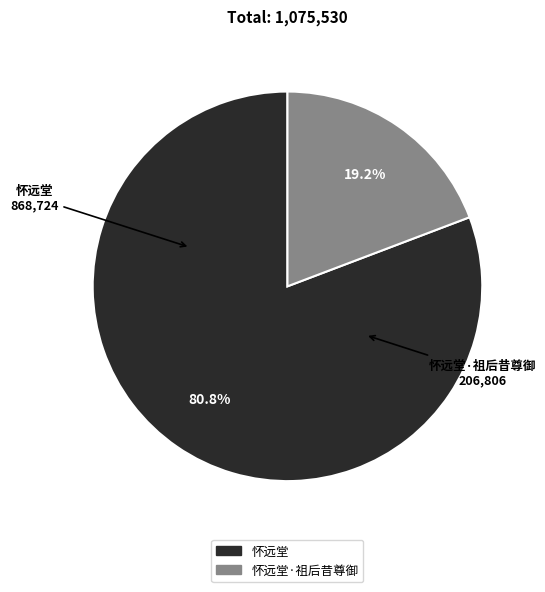

Is it true that 怀远堂 is 93% of the pie?

False